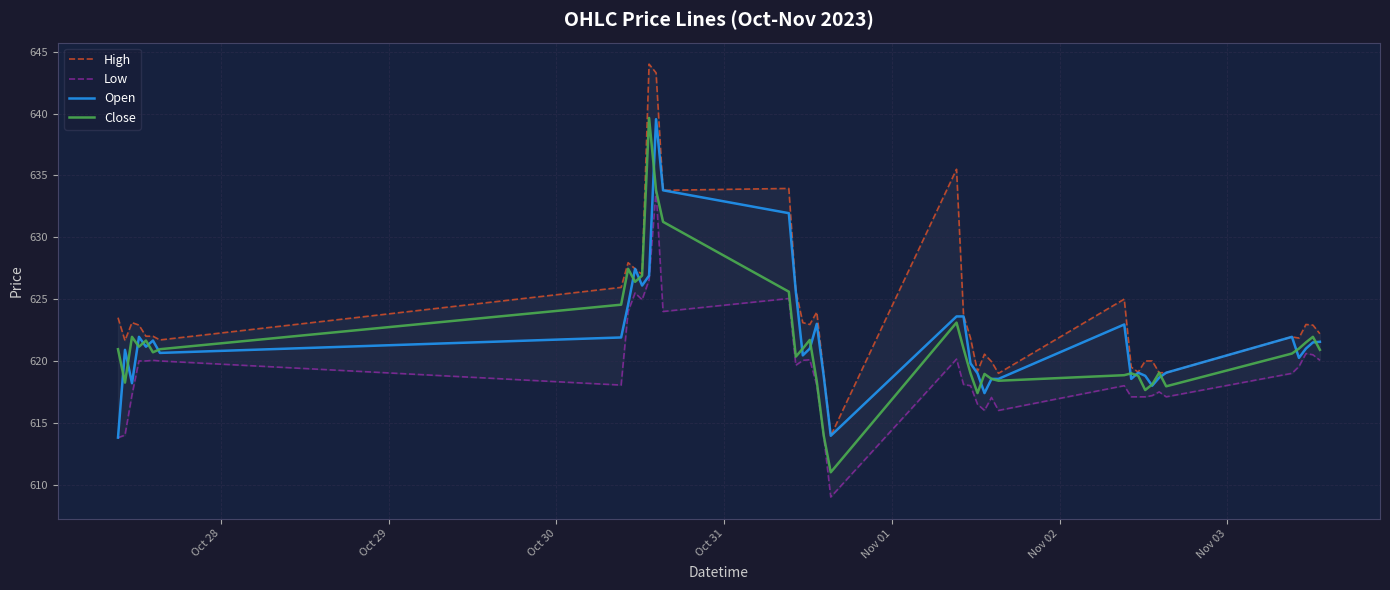

What is the minimum value for Close?

611.0